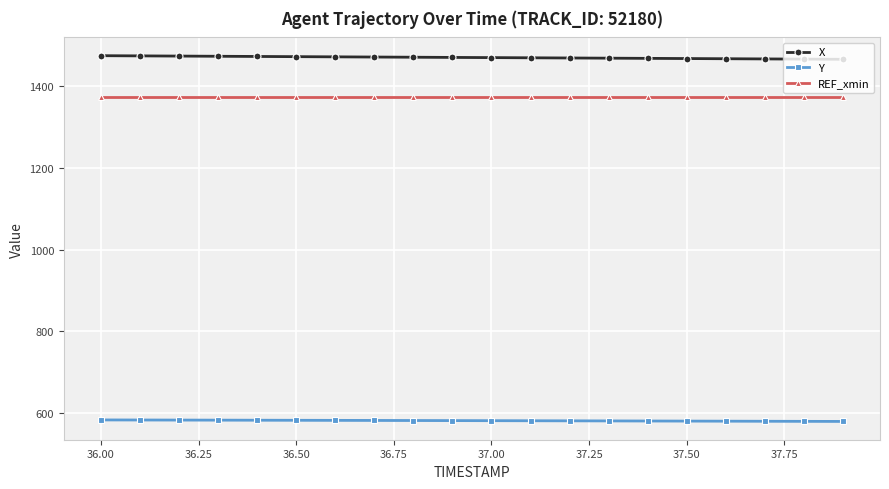

What is the sum of all Y values?

11628.8